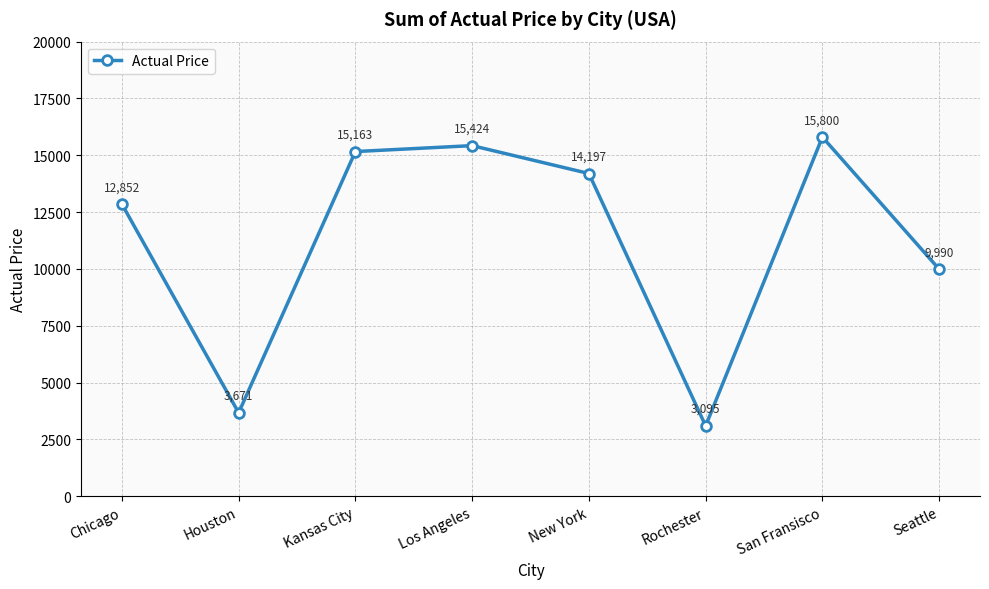

What is the change in value from Kansas City to New York?

-966